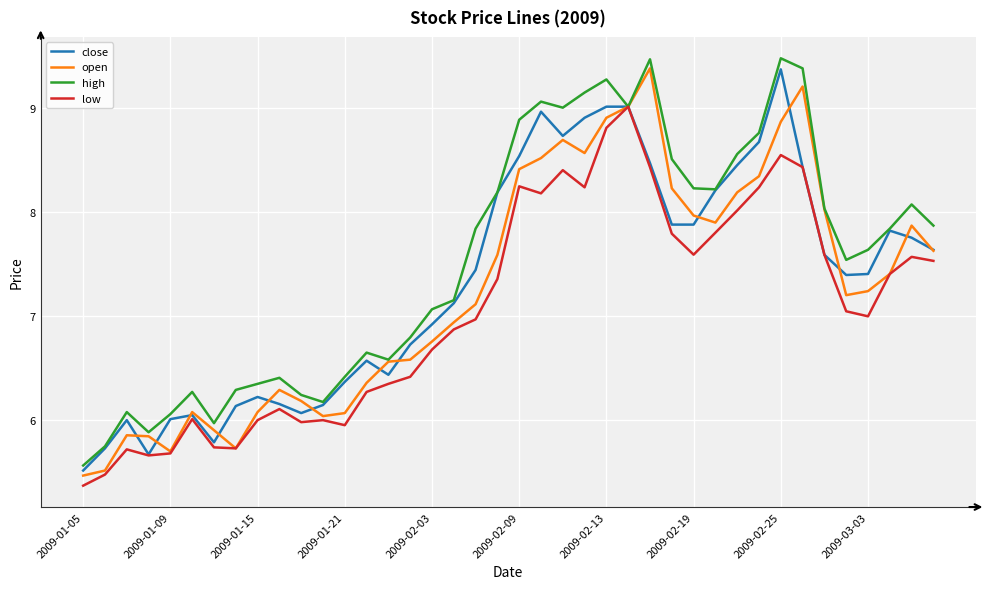

What is the minimum value for close?

5.5